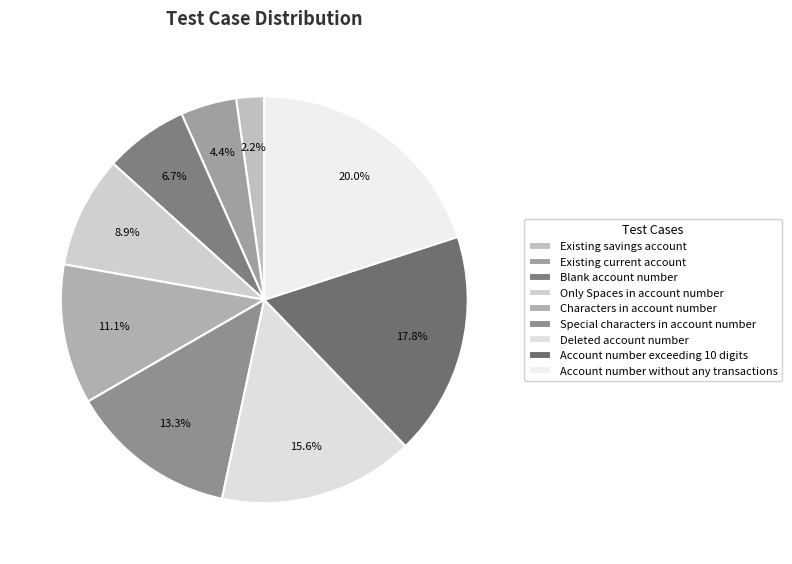

Do Blank account number and Existing savings account together represent more than half of the pie?

No